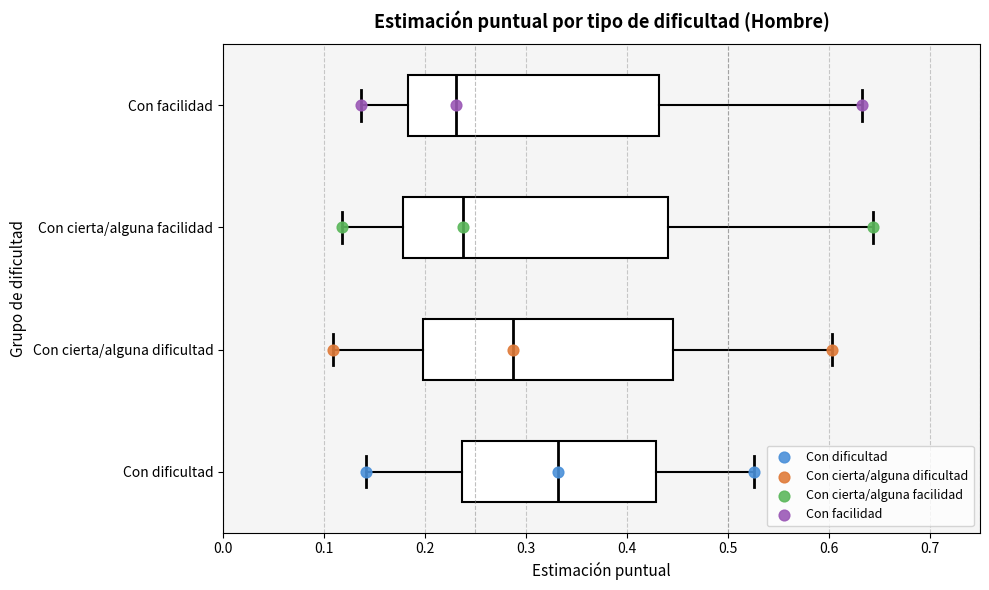

Reading bottom to top, read every box against the x-axis: the position of its median line, the range the box covers, and the ends of its whiskers. The values are not printed on the chart, so give them approximately, as read against the axis.

Con dificultad: median 0.33, box 0.24 to 0.43, whiskers 0.14 to 0.53
Con cierta/alguna dificultad: median 0.29, box 0.20 to 0.45, whiskers 0.11 to 0.60
Con cierta/alguna facilidad: median 0.24, box 0.18 to 0.44, whiskers 0.12 to 0.64
Con facilidad: median 0.23, box 0.18 to 0.43, whiskers 0.14 to 0.63